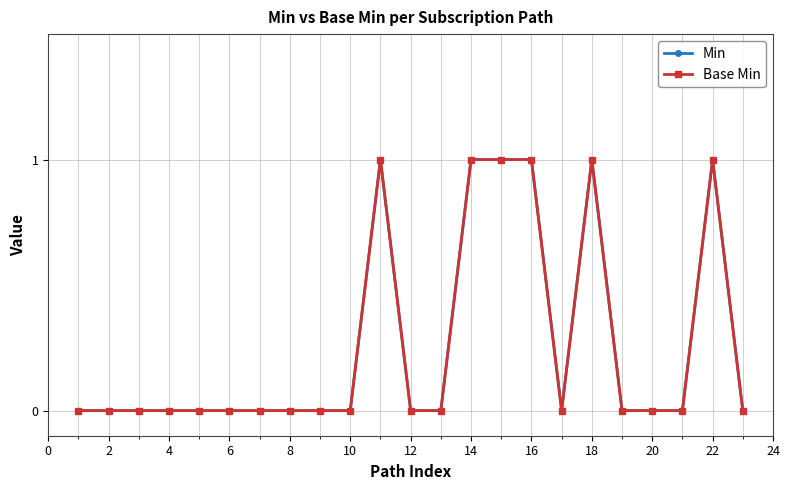

Is this an area chart (filled region under the line)?

No